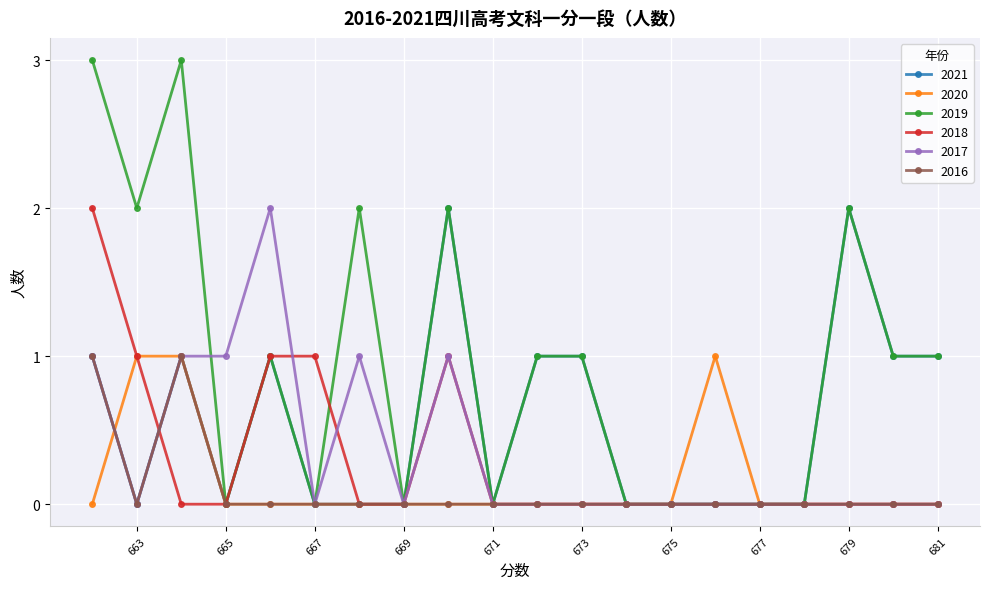

In 2016, how many points are lower than both neighbors (excluding endpoints)?

1